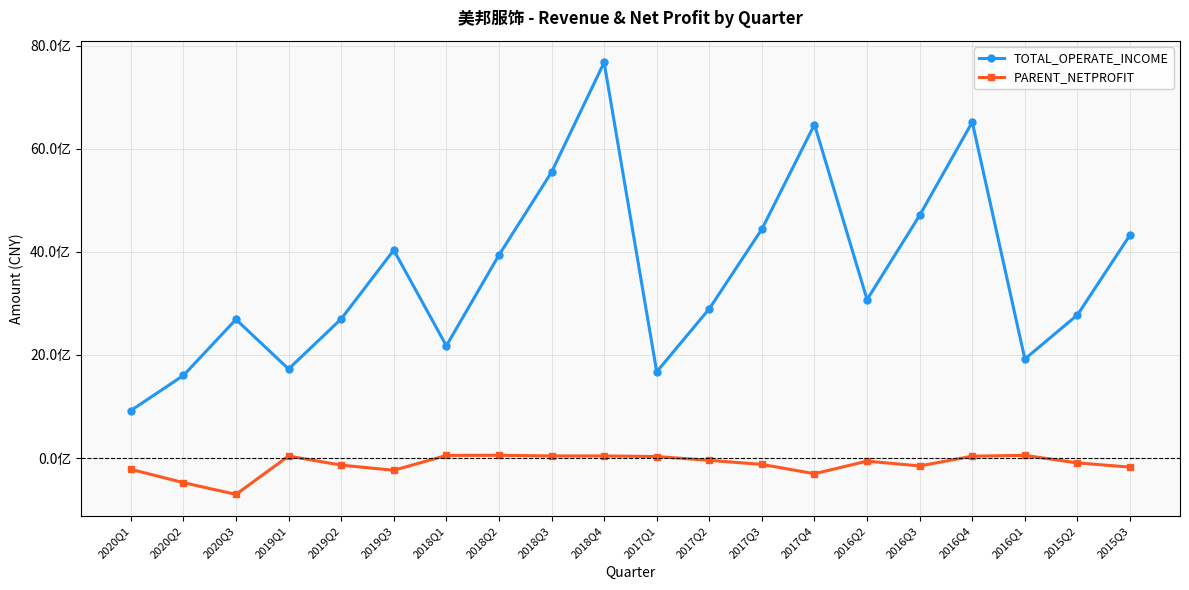

What is the sum of the PARENT_NETPROFIT values at 2019Q3 and 2016Q4?

-201634377